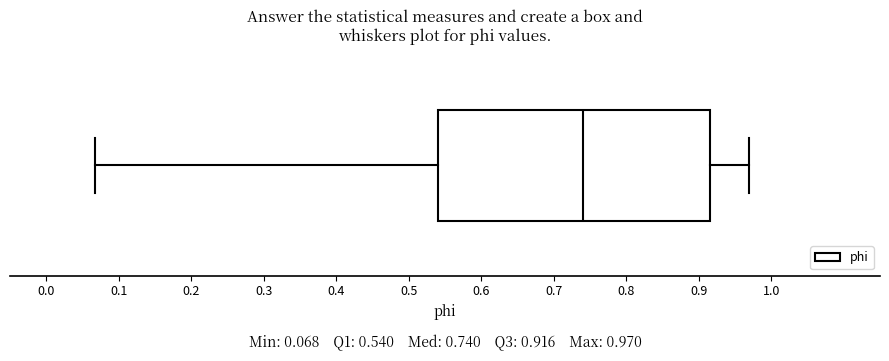

Where does the median line of the box sit on the x-axis? The values are not printed on the chart, so give them approximately, as read against the axis.

0.74